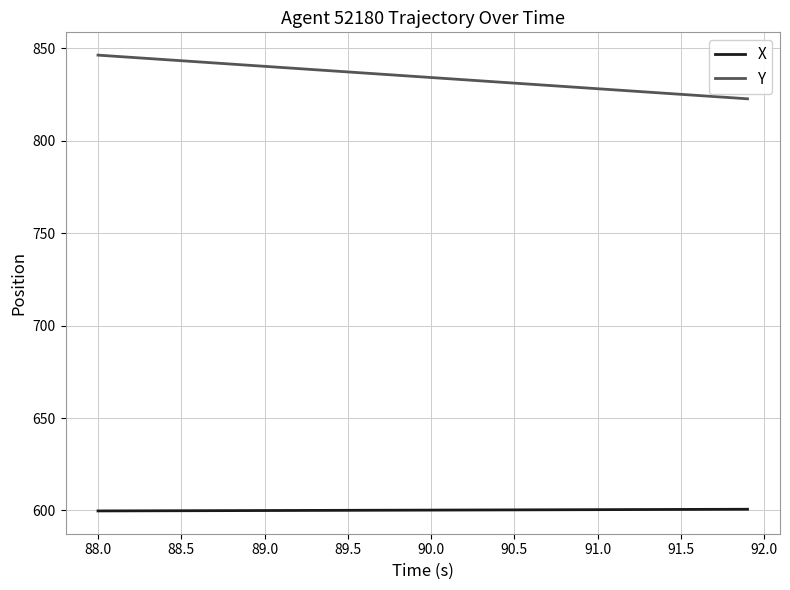

Rank the series by their maximum value, from highest to lowest.

Y, X